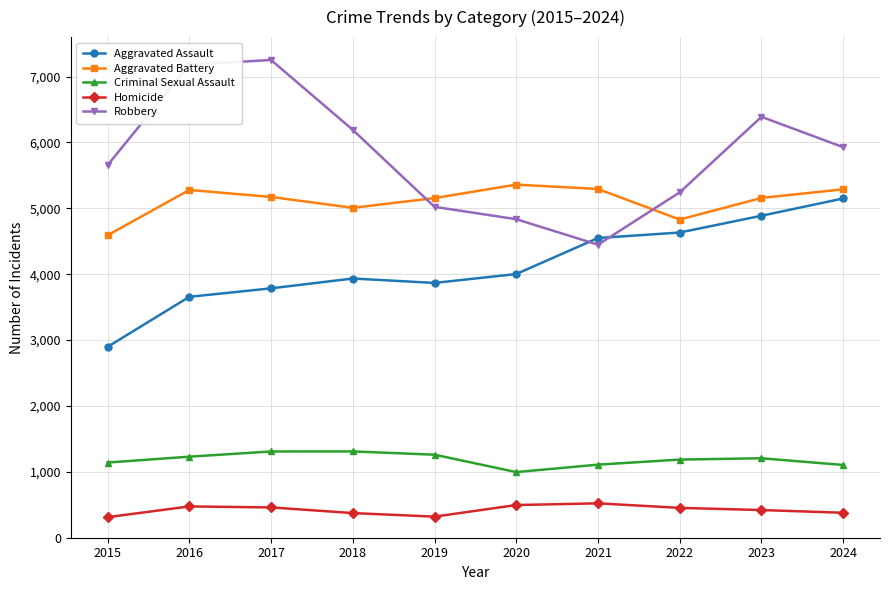

At 2018, list the series in order from largest to smallest.

Robbery, Aggravated Battery, Aggravated Assault, Criminal Sexual Assault, Homicide